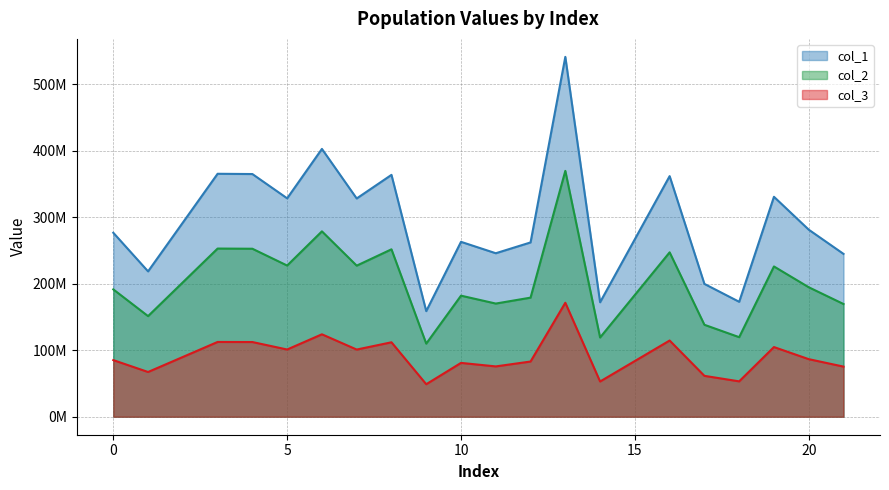

What is the average value of the col_1 series?

294087847.3